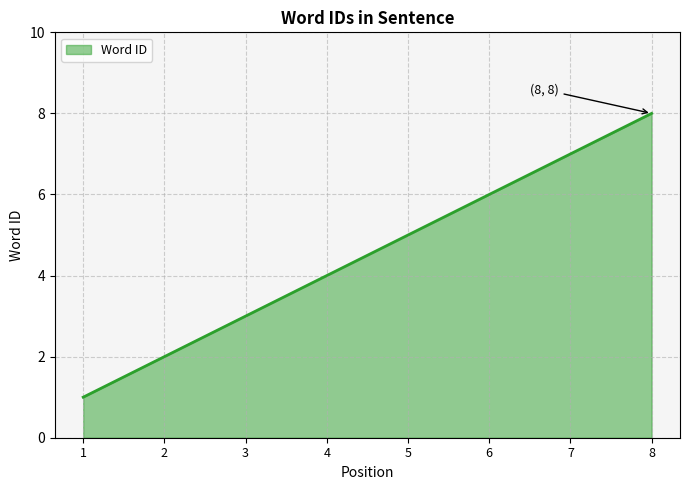

Rank the categories by value from lowest to highest.

1, 2, 3, 4, 5, 6, 7, 8